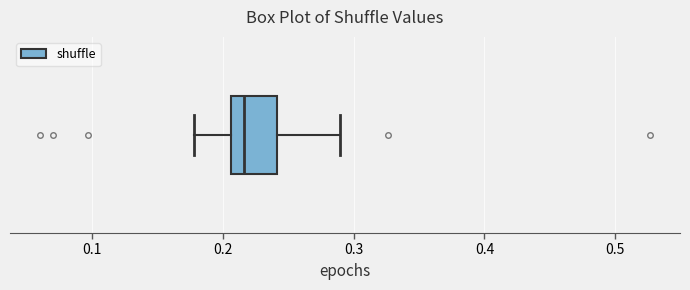

Read this box plot against the x-axis: the position of the median line, the range covered by the box, and the ends of both whiskers. The values are not printed on the chart, so give them approximately, as read against the axis.

median 0.22, box 0.21 to 0.24, whiskers 0.18 to 0.29